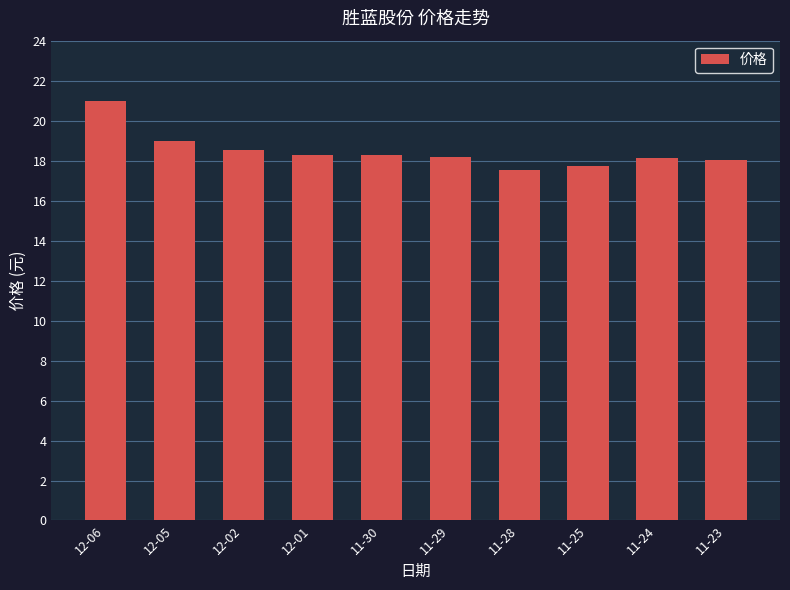

Which category has the highest value across all series?

12-06